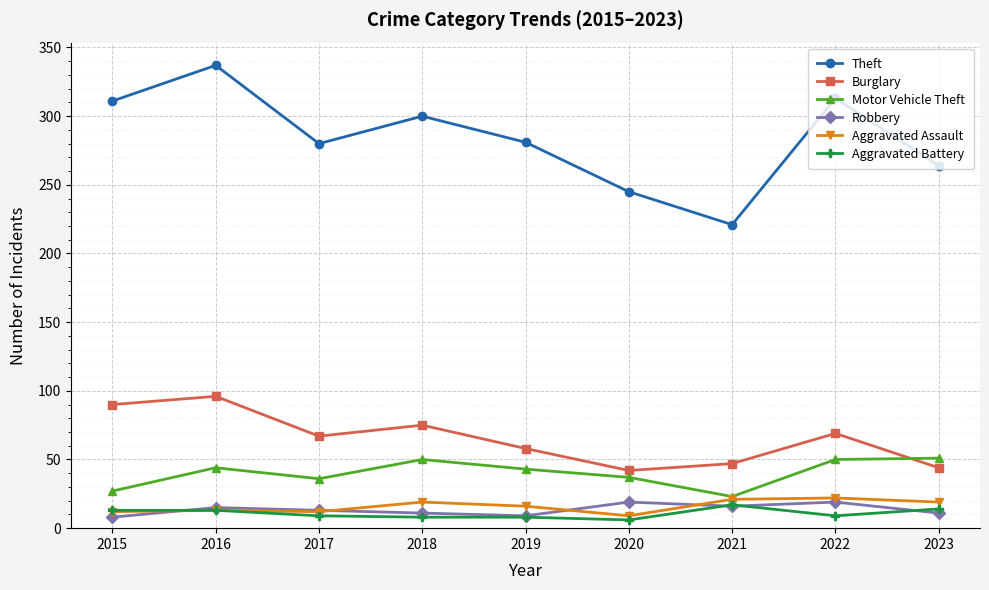

Does the chart have visible grid lines?

Yes